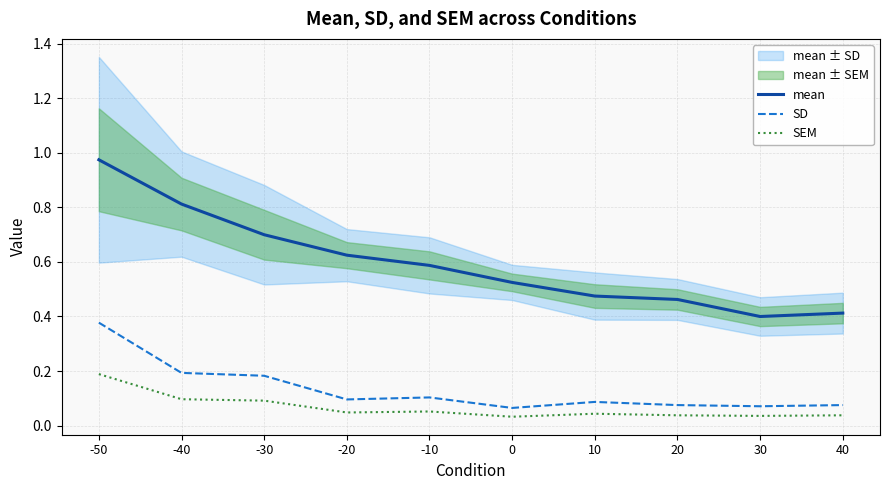

What are all the series names shown in the legend?

mean, SD, SEM